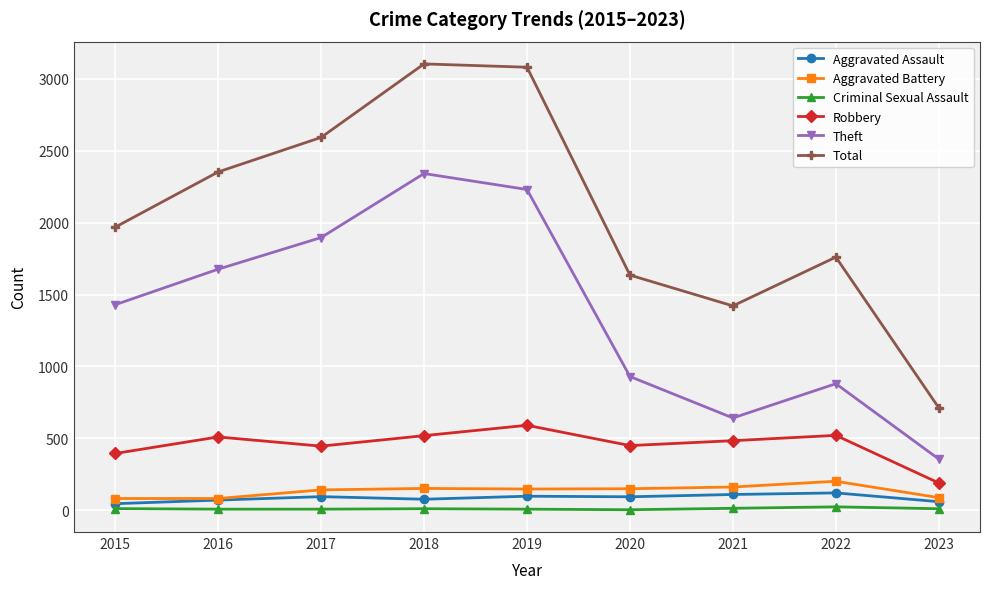

True or false: Aggravated Assault and Robbery cross at least once.

False